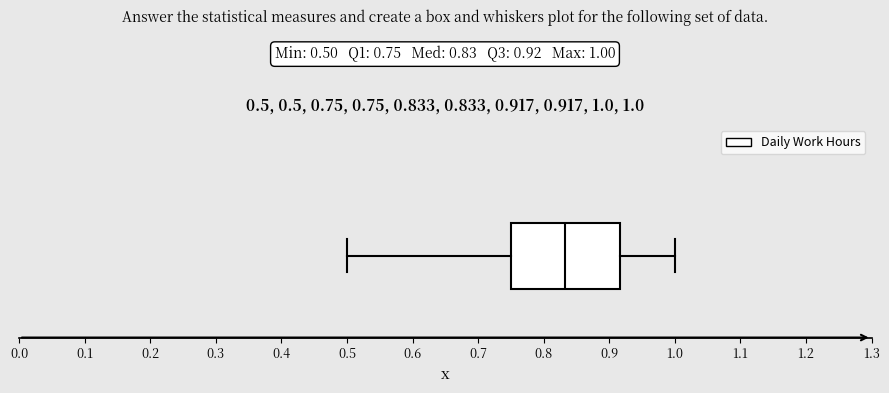

Read this box plot against the x-axis: the position of the median line, the range covered by the box, and the ends of both whiskers. The values are not printed on the chart, so give them approximately, as read against the axis.

median 0.83, box 0.75 to 0.92, whiskers 0.50 to 1.00